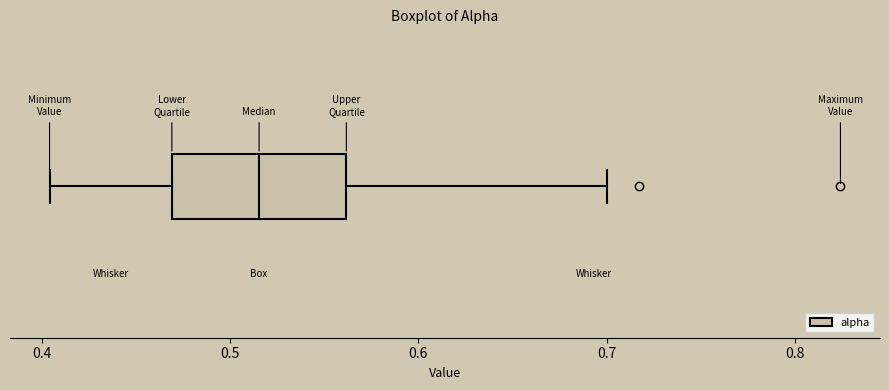

Transcribe this box plot: give where the median line is, the range the box spans, and where the two whiskers end, as read against the x-axis. The values are not printed on the chart, so give them approximately, as read against the axis.

median 0.52, box 0.47 to 0.56, whiskers 0.40 to 0.70